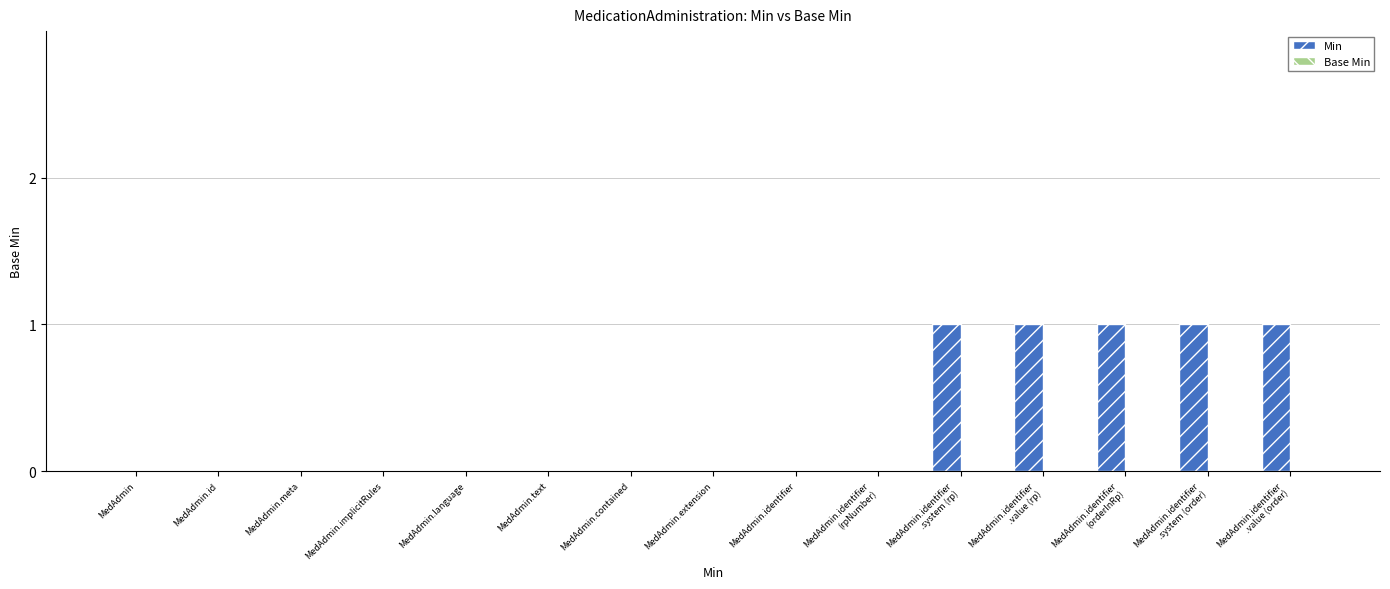

True or false: the data shows 1 at MedAdmin.extension.

False